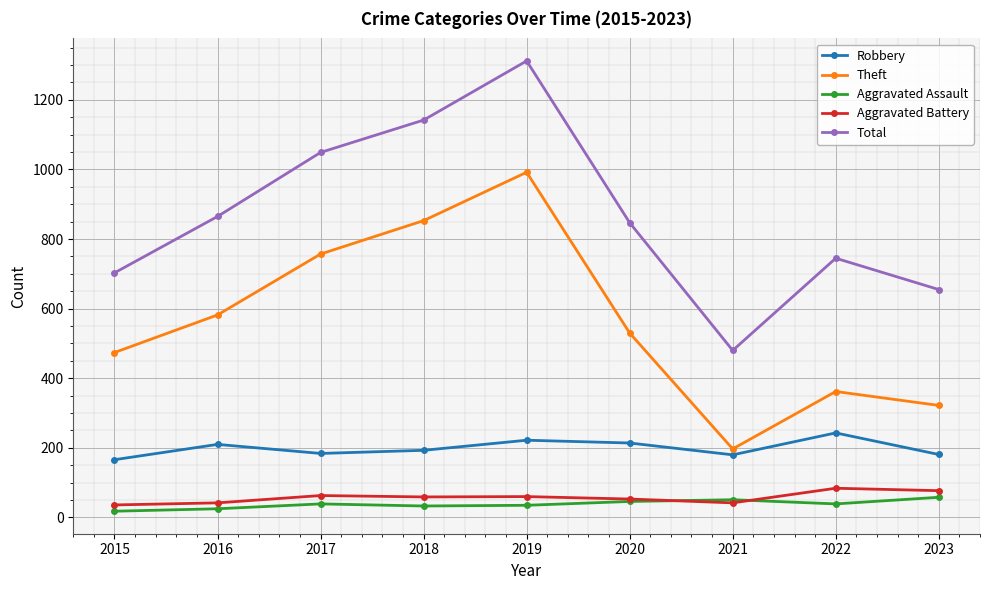

Does the chart have visible grid lines?

Yes